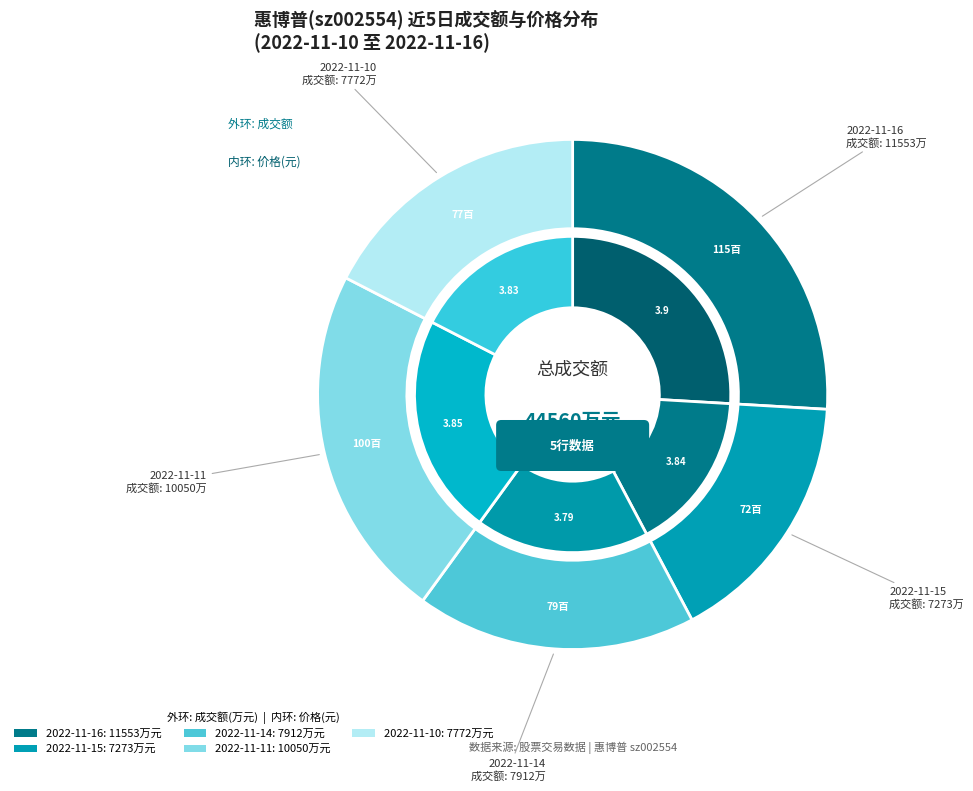

How many segments does this pie chart have?

5